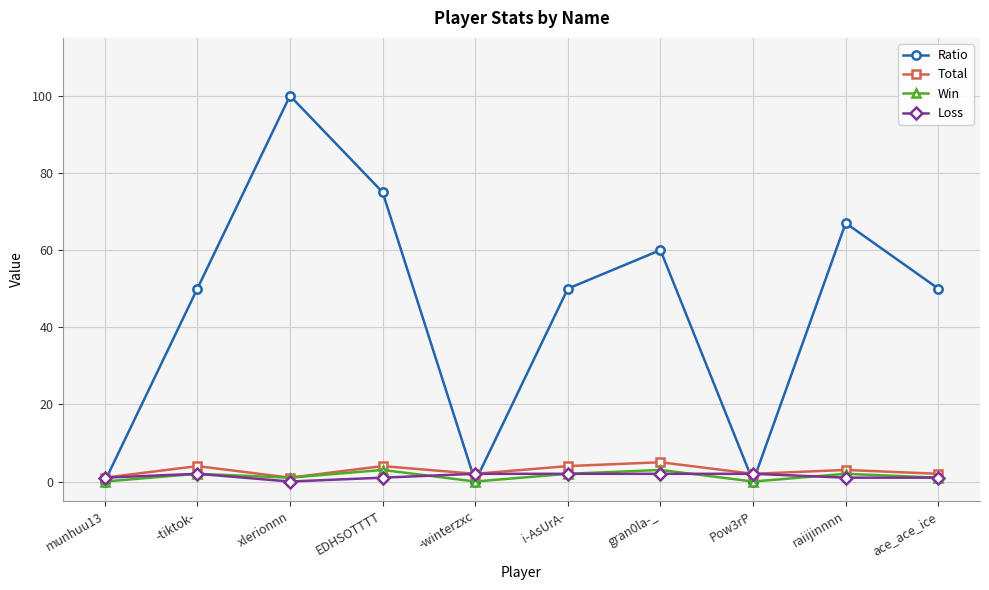

Between xlerionnn and -winterzxc, which series saw the biggest shift?

Ratio